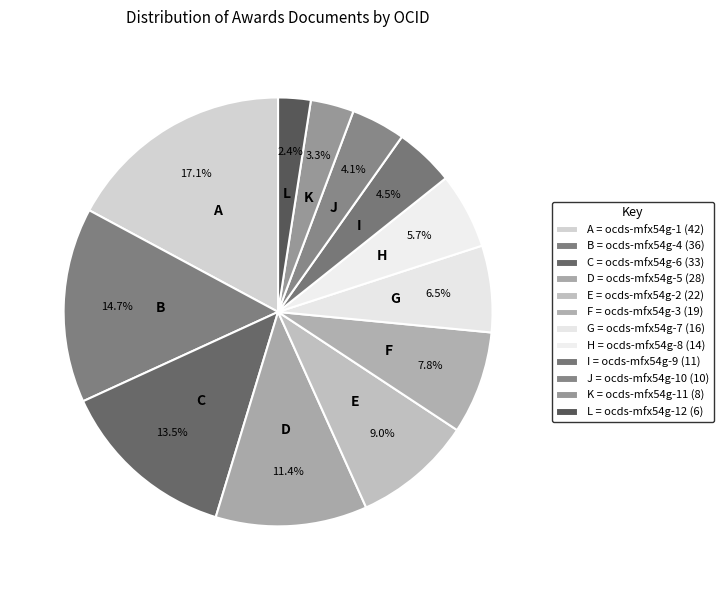

How many segments does this pie chart have?

12